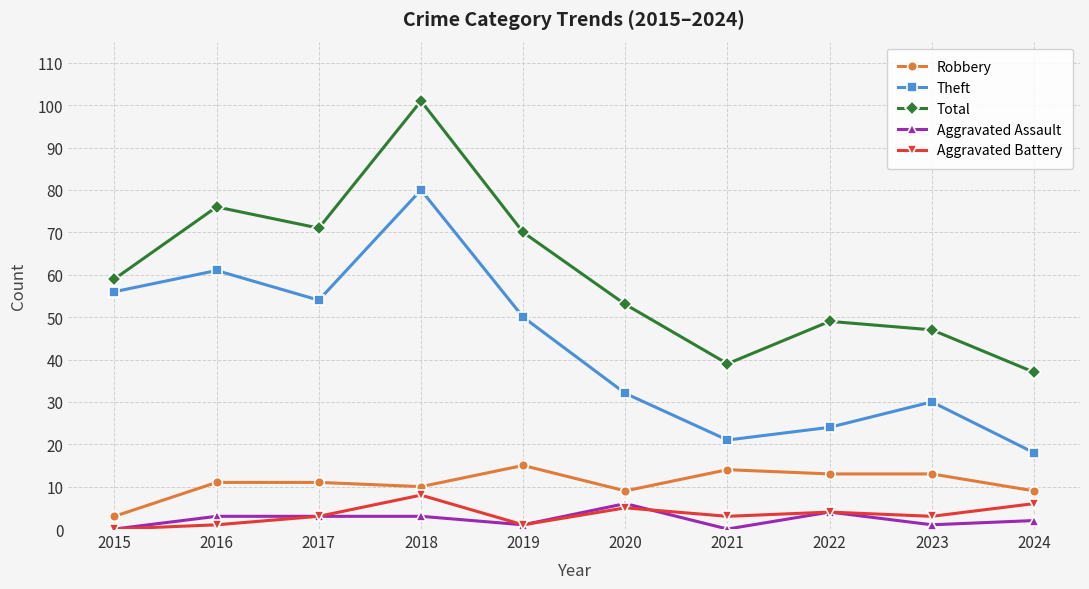

True or false: Theft has a value of 61 at 2016.

True